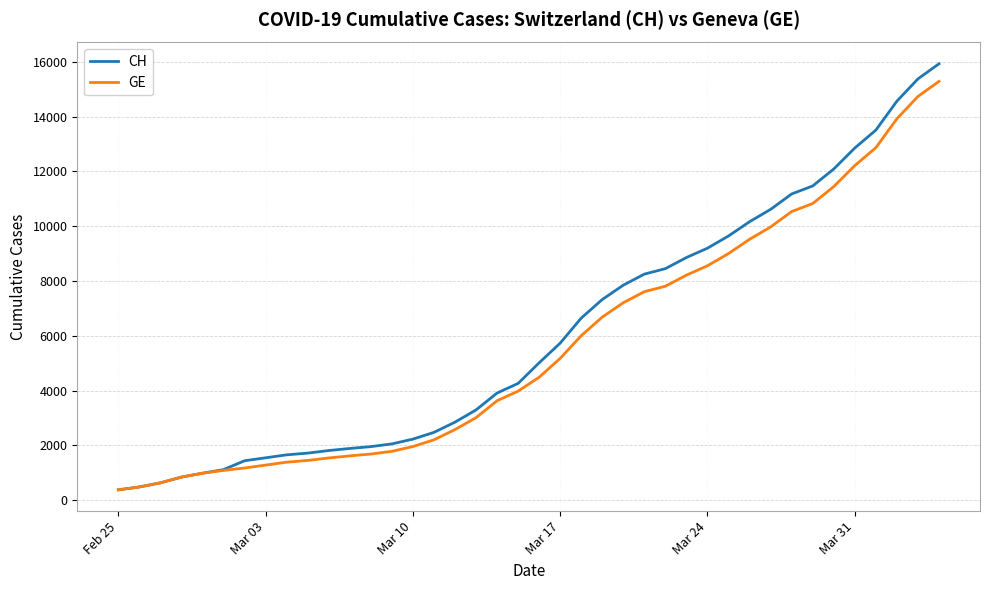

What is the greatest value displayed?

15926